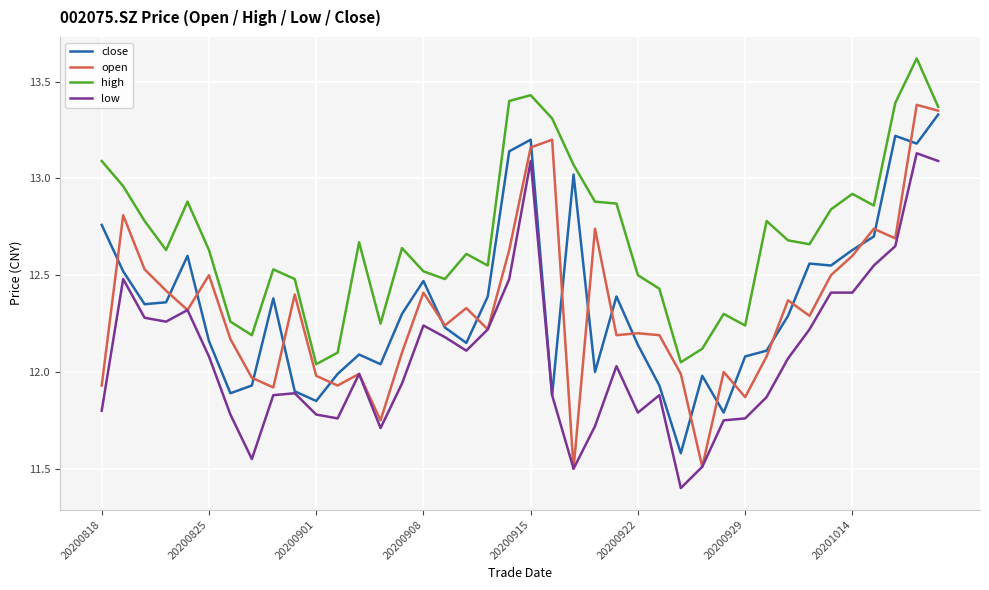

What is the sum of all high values?

508.0